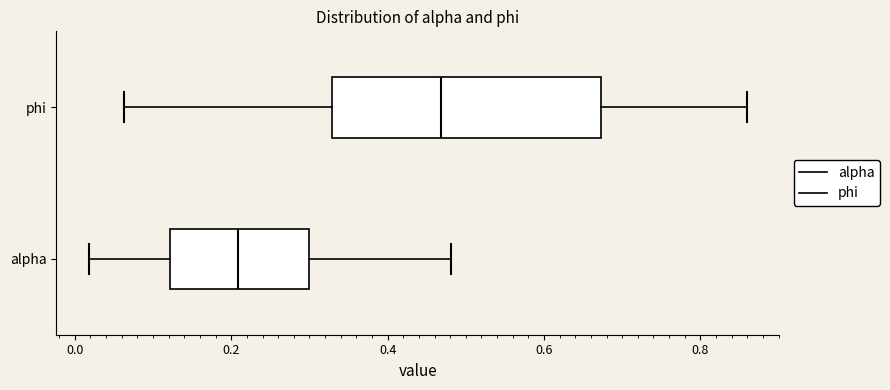

Which box has the furthest to the left median line?

alpha